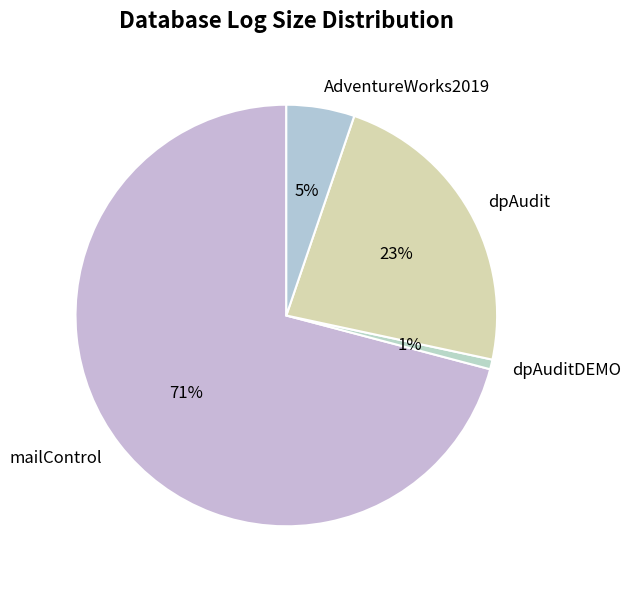

To the nearest percent, what is the difference between the mailControl and dpAuditDEMO slice percentages?

70%